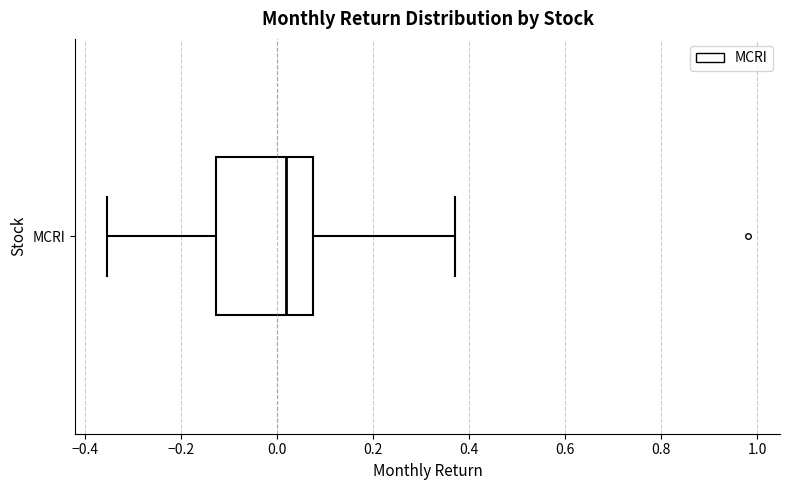

Transcribe this box plot: give where the median line is, the range the box spans, and where the two whiskers end, as read against the x-axis. The values are not printed on the chart, so give them approximately, as read against the axis.

median 0.02, box -0.12 to 0.08, whiskers -0.36 to 0.36